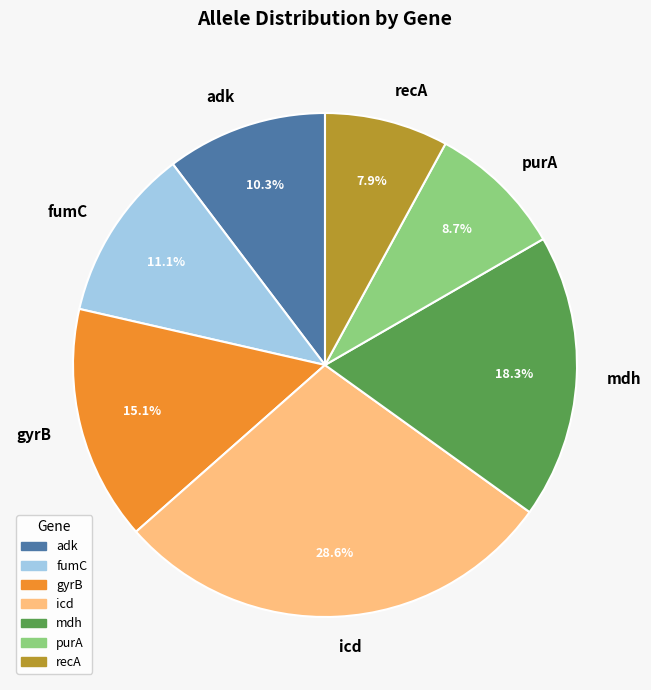

Is purA the majority of the pie?

No